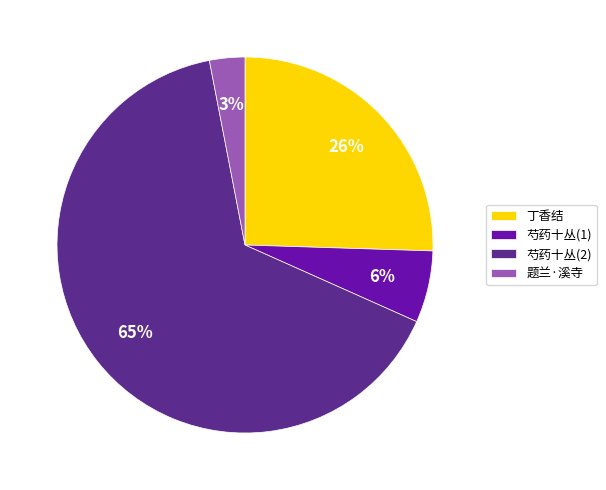

Rank the categories by value from lowest to highest.

题兰·溪寺, 芍药十丛(1), 丁香结, 芍药十丛(2)